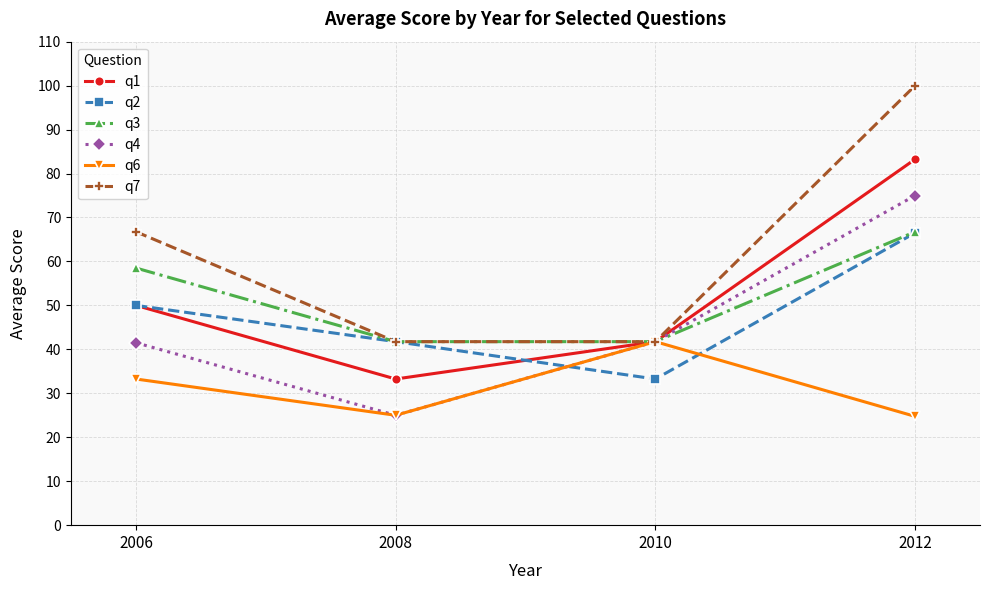

Which series has the largest total across all categories?

q7